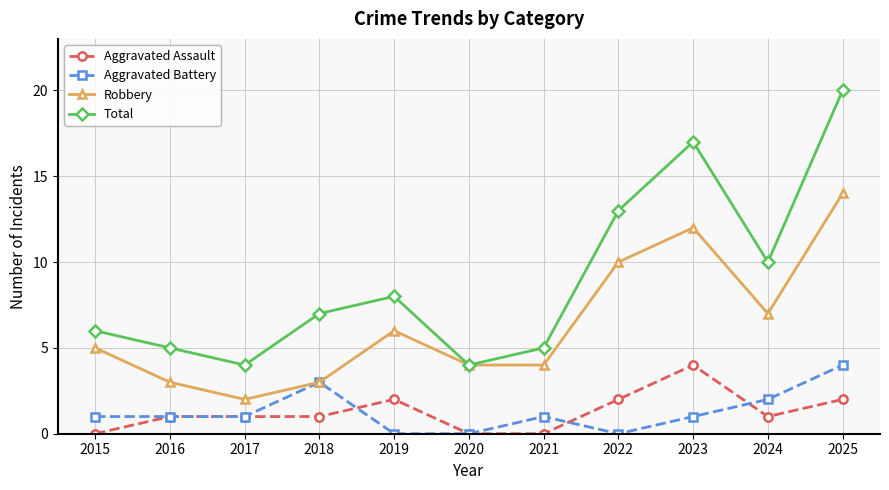

Which series has the largest range (max minus min)?

Total